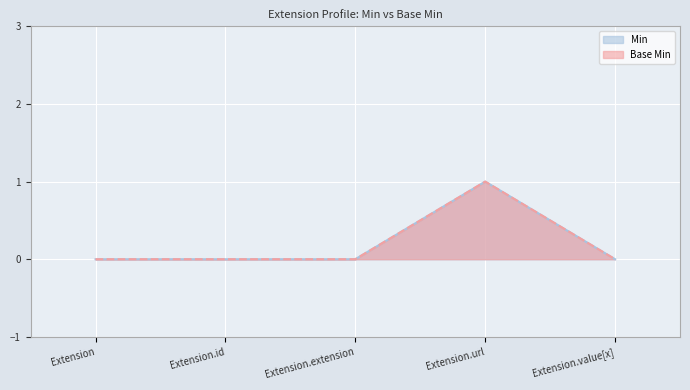

At which category does Min reach its first local peak?

Extension.url